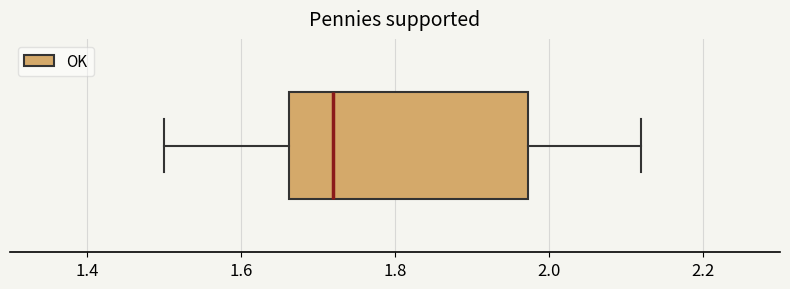

Where does the right whisker of the box end on the x-axis? The values are not printed on the chart, so give them approximately, as read against the axis.

2.12